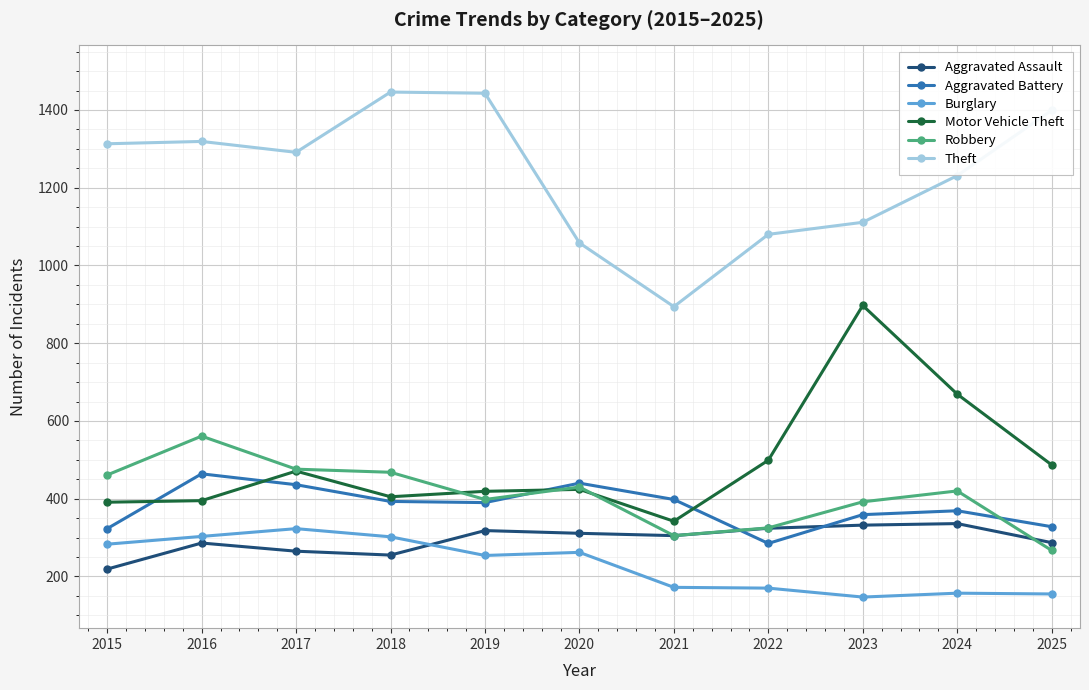

Does the chart have visible grid lines?

Yes